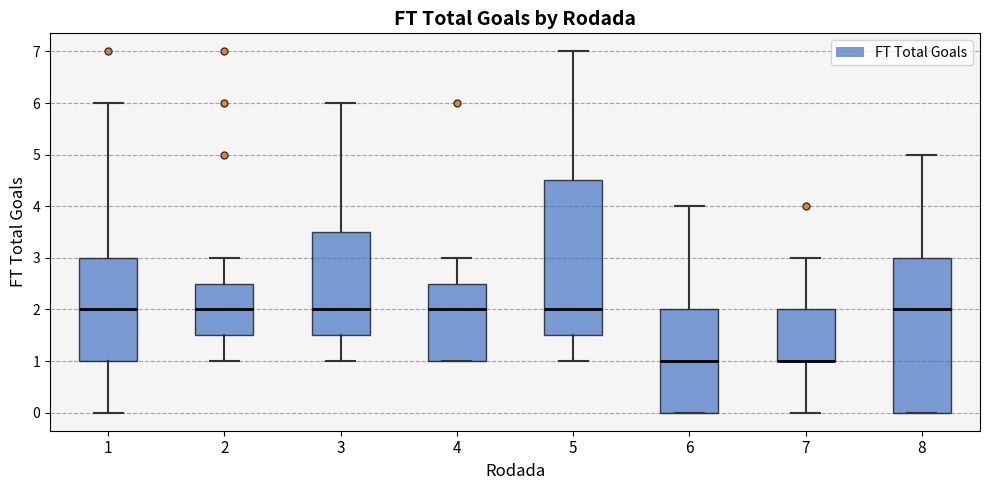

Reading left to right, transcribe this box plot: for each box, give where its median line is, the range the box spans, and where its two whiskers end, as read against the y-axis. The values are not printed on the chart, so give them approximately, as read against the axis.

1: median 2.0, box 1.0 to 3.0, whiskers 0.0 to 6.0
2: median 2.0, box 1.5 to 2.5, whiskers 1.0 to 3.0
3: median 2.0, box 1.5 to 3.5, whiskers 1.0 to 6.0
4: median 2.0, box 1.0 to 2.5, whiskers 1.0 to 3.0
5: median 2.0, box 1.5 to 4.5, whiskers 1.0 to 7.0
6: median 1.0, box 0.0 to 2.0, whiskers 0.0 to 4.0
7: median 1.0 (drawn on the box's lower edge), box 1.0 to 2.0, whiskers 0.0 to 3.0
8: median 2.0, box 0.0 to 3.0, whiskers 0.0 to 5.0